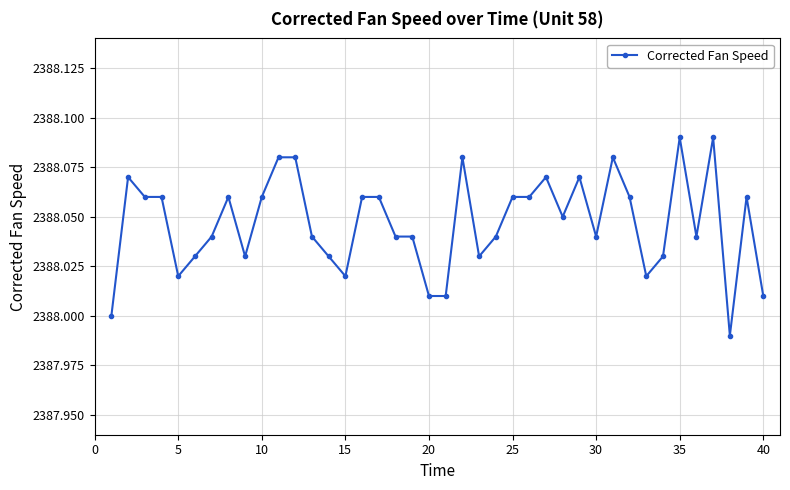

What is the sum of all values?

95521.9